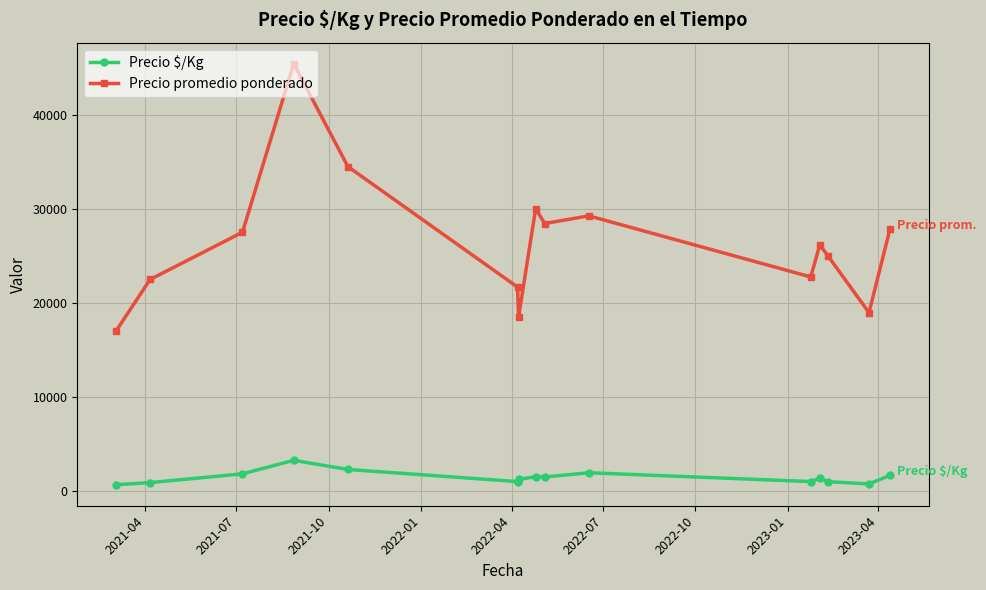

True or false: Precio promedio ponderado and Precio $/Kg intersect in this chart.

False